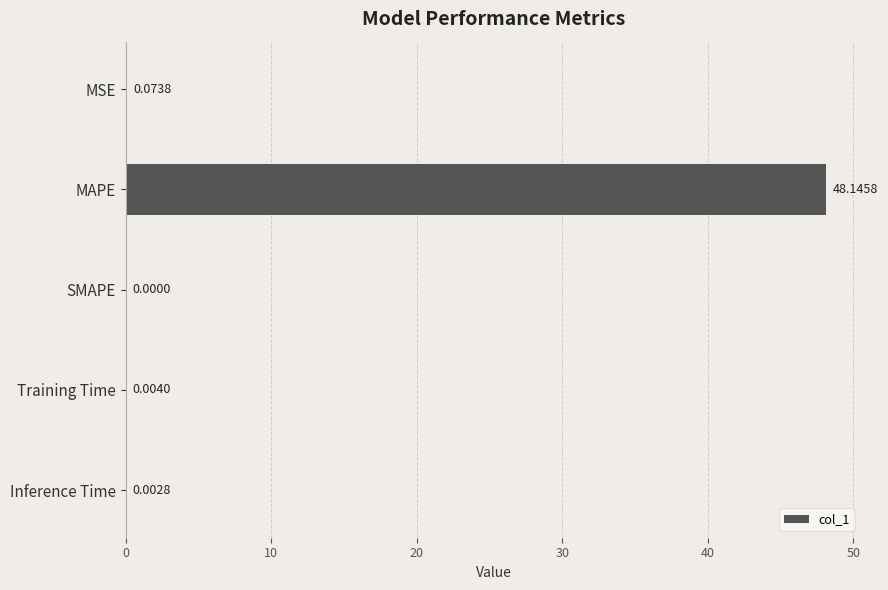

What is the sum of all values?

48.2